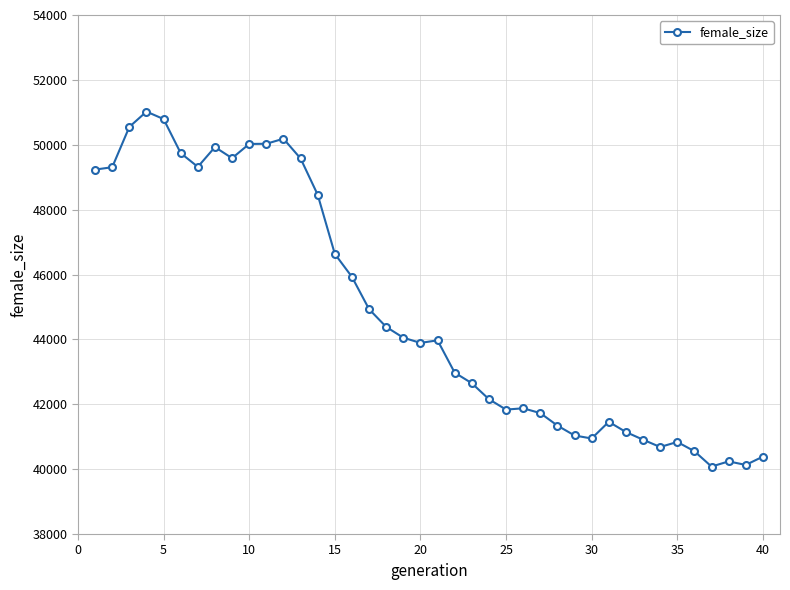

What is the sum of all values?

1794522